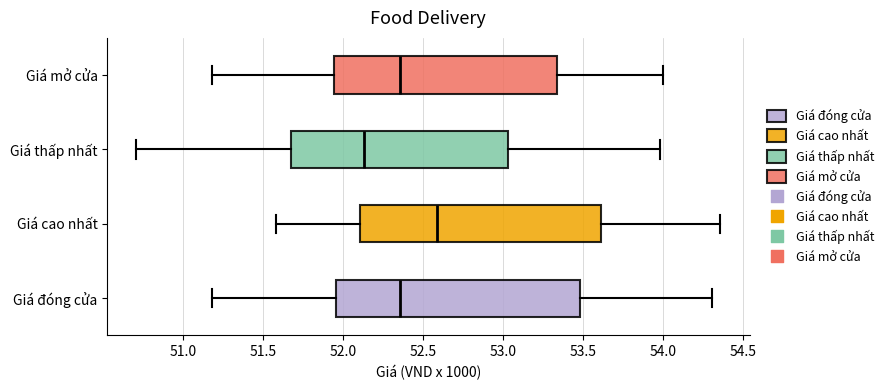

Reading bottom to top, transcribe this box plot: for each box, give where its median line is, the range the box spans, and where its two whiskers end, as read against the x-axis. The values are not printed on the chart, so give them approximately, as read against the axis.

Giá đóng cửa: median 52.35, box 51.95 to 53.50, whiskers 51.20 to 54.30
Giá cao nhất: median 52.60, box 52.10 to 53.60, whiskers 51.60 to 54.35
Giá thấp nhất: median 52.15, box 51.70 to 53.05, whiskers 50.70 to 54.00
Giá mở cửa: median 52.35, box 51.95 to 53.35, whiskers 51.20 to 54.00